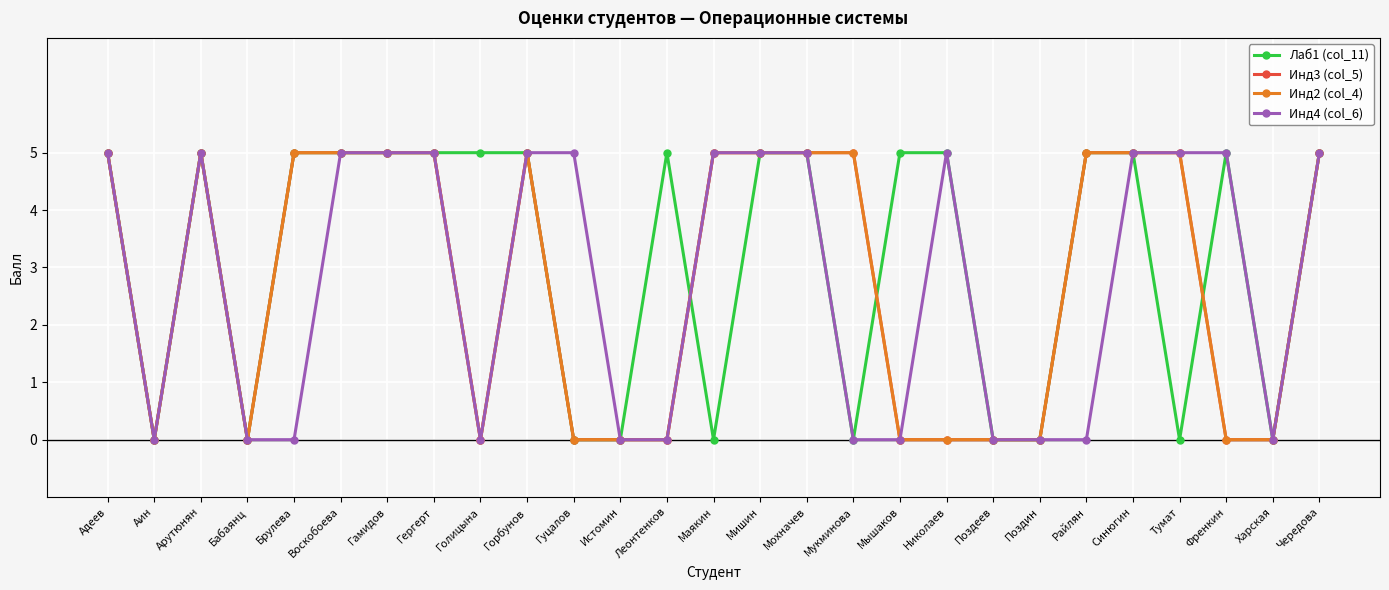

Is this an area chart (filled region under the line)?

No